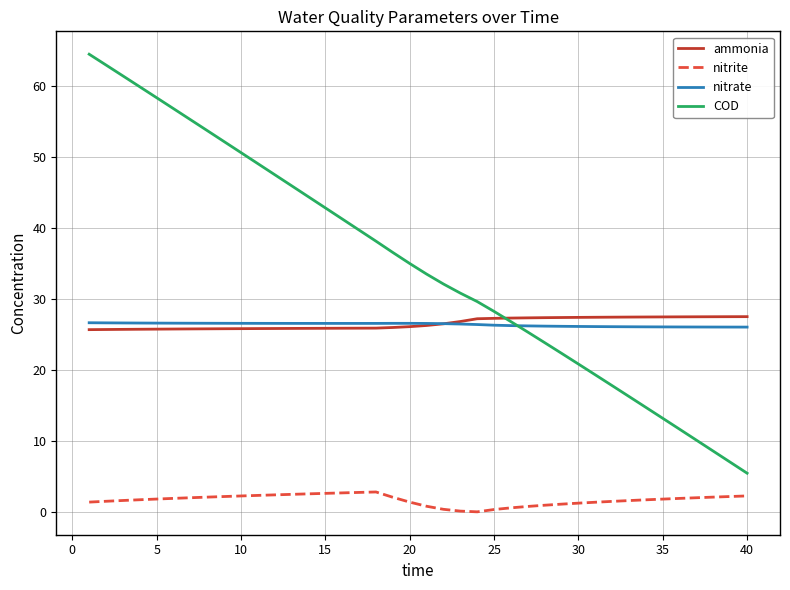

Count the number of data series in this chart.

4